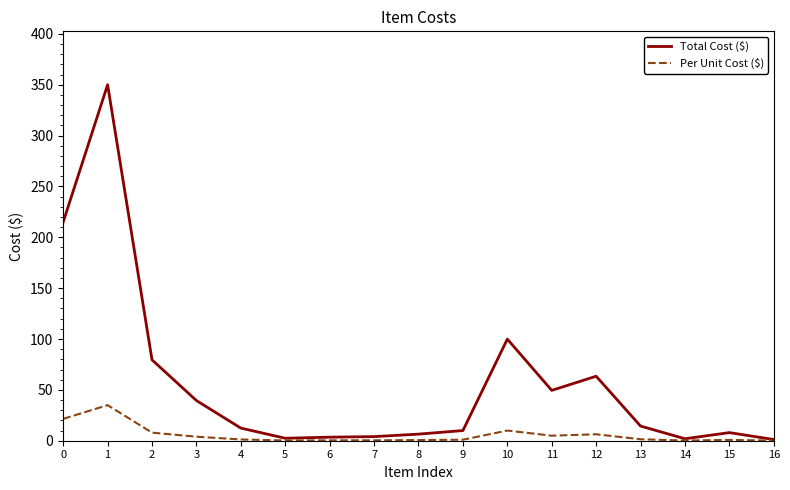

Between 3 and 14, which series saw the biggest shift?

Total Cost ($)